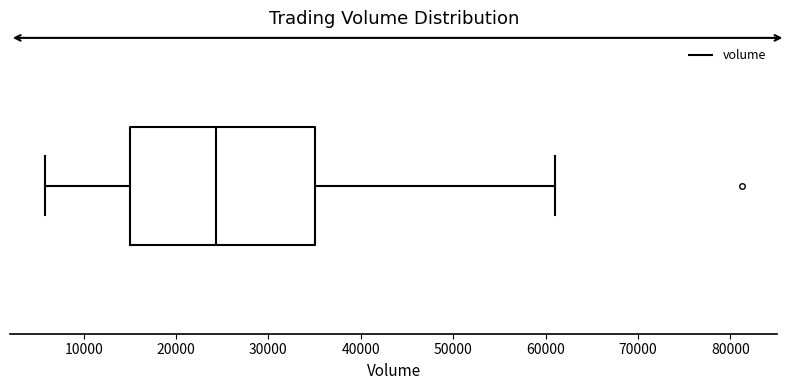

Read this box plot against the x-axis: the position of the median line, the range covered by the box, and the ends of both whiskers. The values are not printed on the chart, so give them approximately, as read against the axis.

median 24000, box 15000 to 35000, whiskers 6000 to 61000